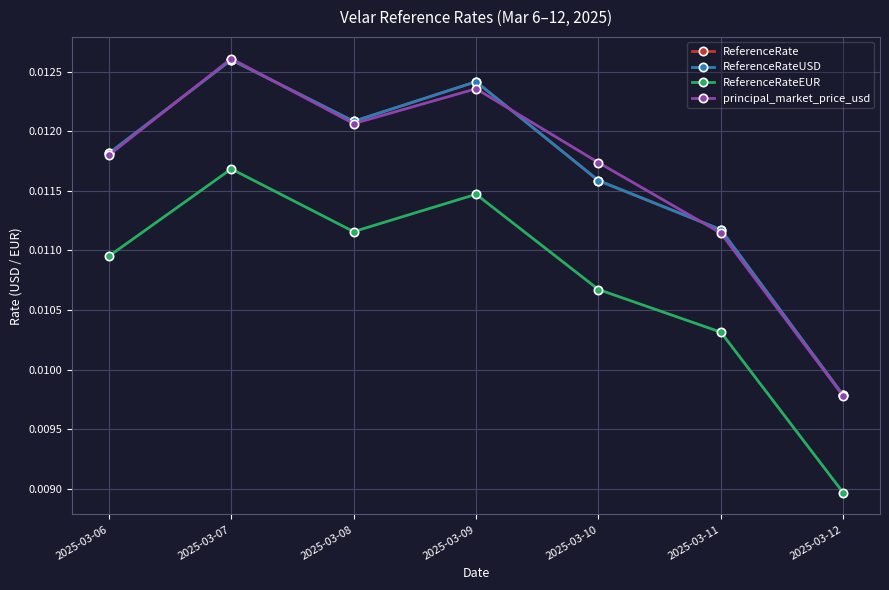

Is this an area chart (filled region under the line)?

No